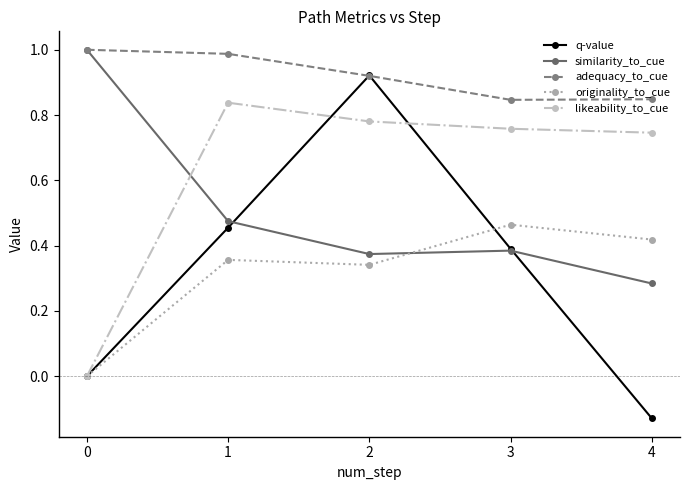

How many interior local peaks does the originality_to_cue series have?

2